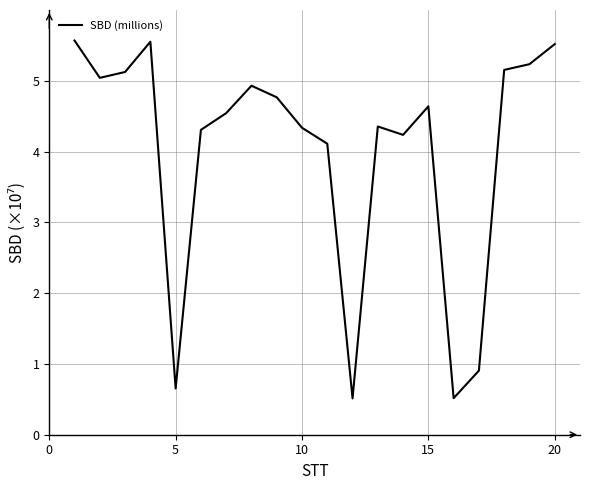

What is the difference between the maximum and minimum values?

5.1